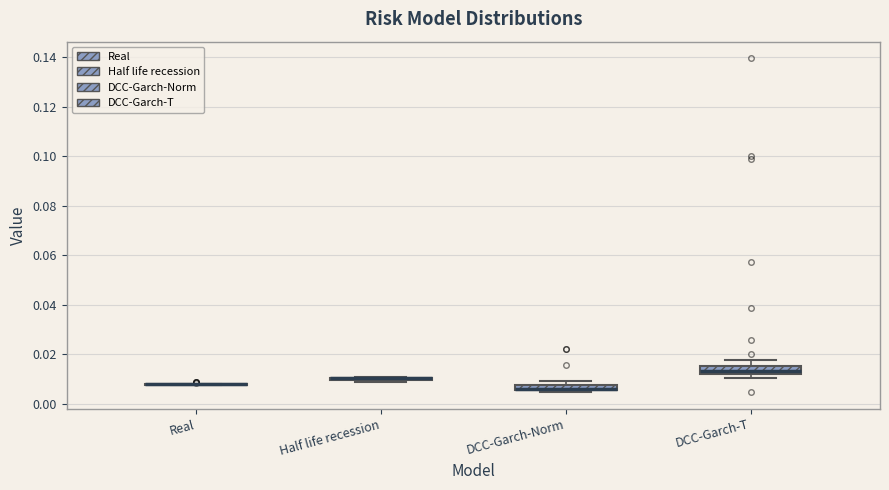

Where is the lower edge of the box for DCC-Garch-Norm on the y-axis? The values are not printed on the chart, so give them approximately, as read against the axis.

0.006